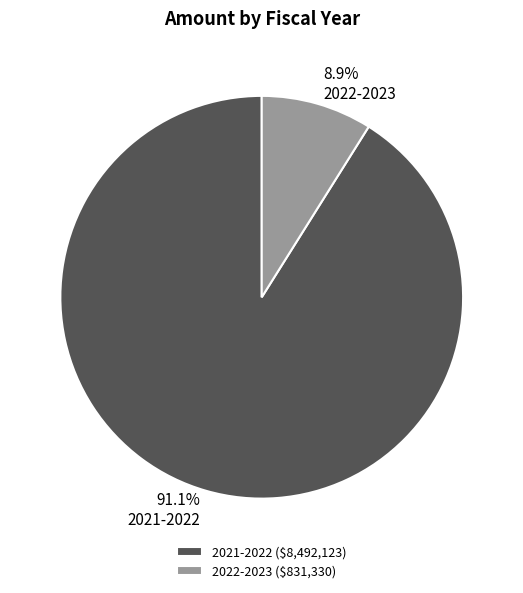

Between 2021-2022 and 2022-2023, which is larger?

2021-2022